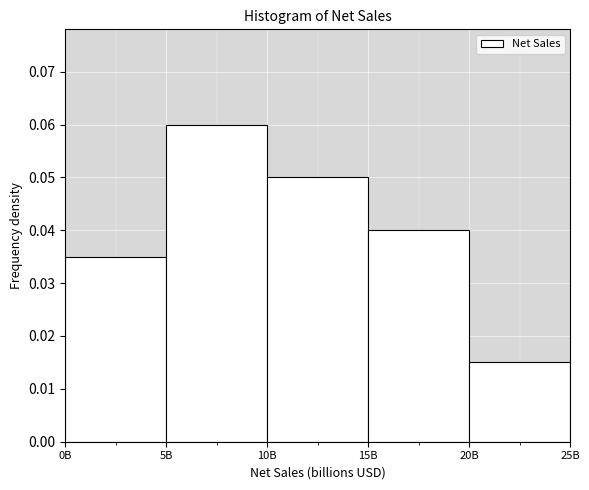

The value at 10B is 0.0. True or false?

False